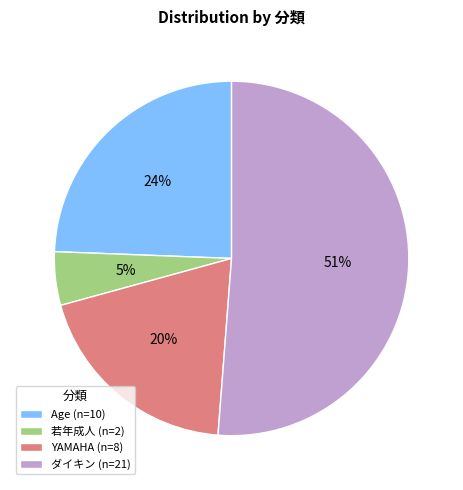

Between Age (n=10) and 若年成人 (n=2), which is larger?

Age (n=10)